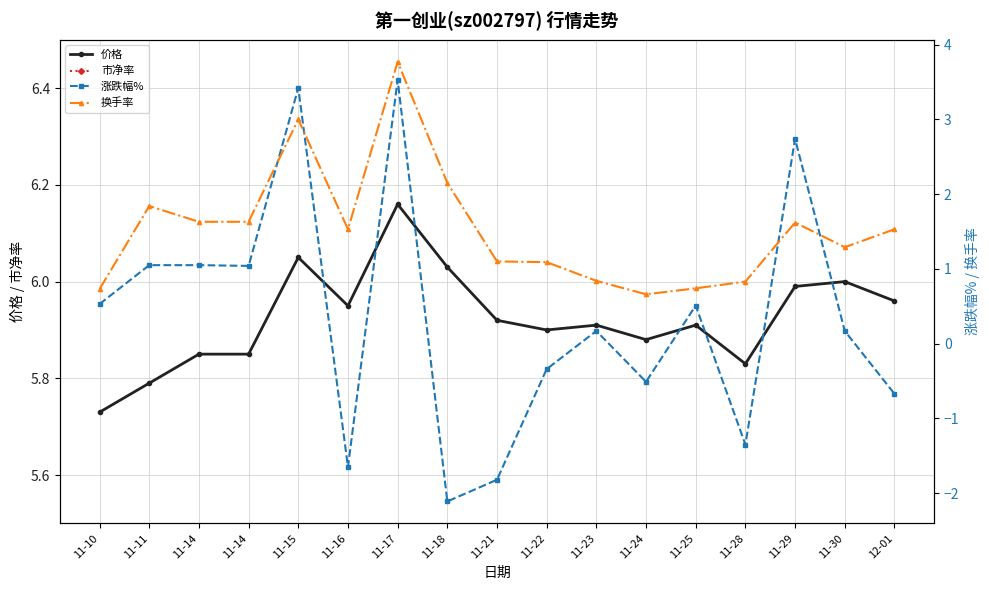

How many lines are shown in the chart?

4